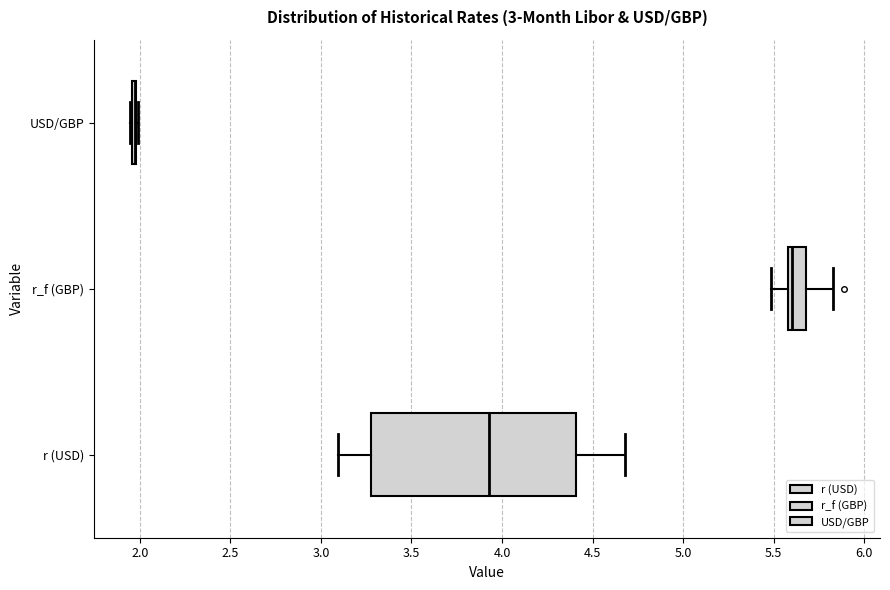

Comparing the boxes themselves (not the whiskers), which one is the widest?

r (USD)